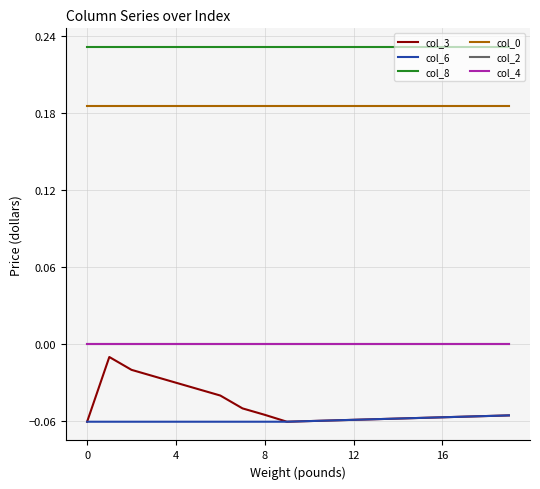

What is the maximum value shown in the chart?

0.2